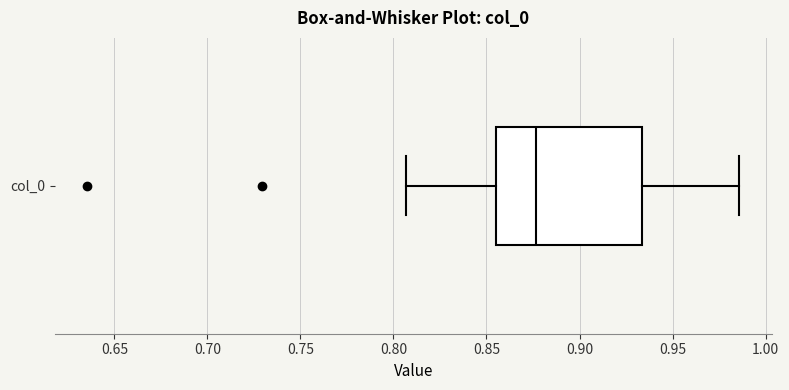

Read this box plot against the x-axis: the position of the median line, the range covered by the box, and the ends of both whiskers. The values are not printed on the chart, so give them approximately, as read against the axis.

median 0.875, box 0.855 to 0.935, whiskers 0.805 to 0.985